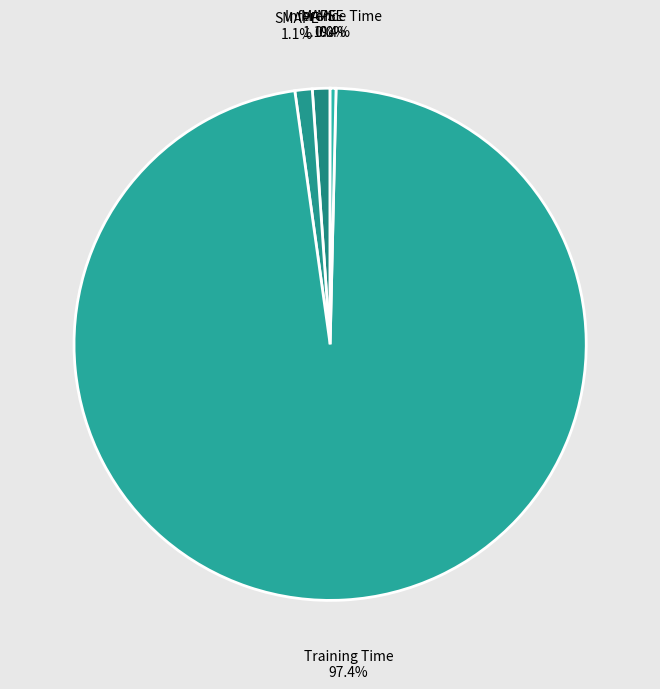

To the nearest percent, what portion does Training Time represent?

97%